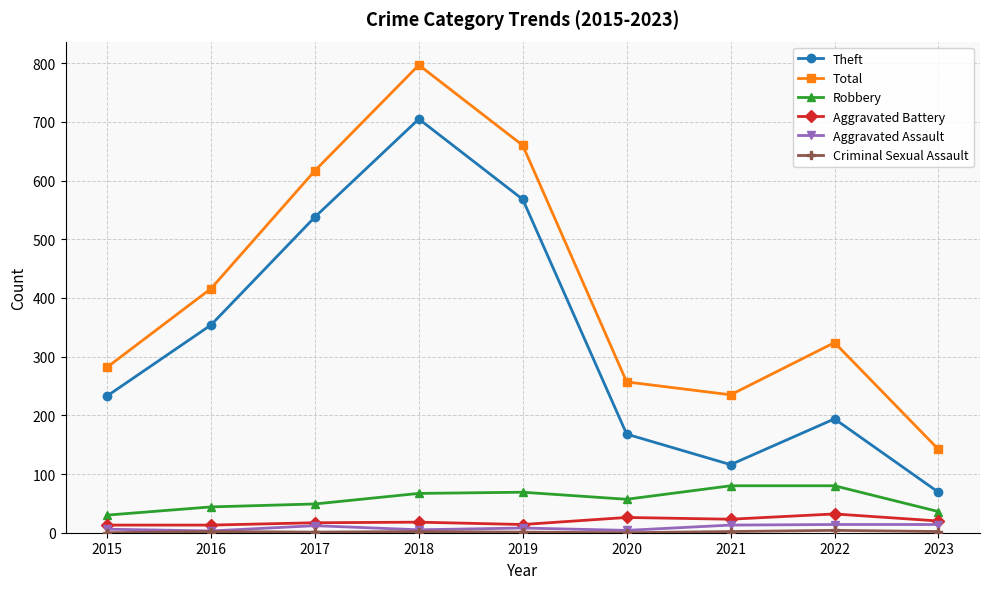

True or false: Total has more than 2 points higher than both neighbors.

False